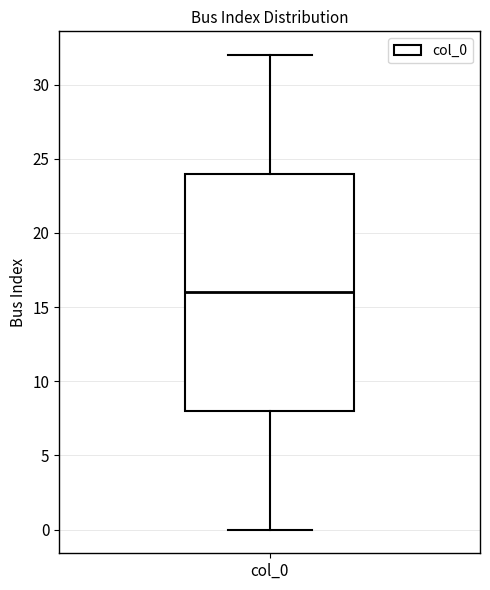

Where does the upper whisker of the box for col_0 end on the y-axis? The values are not printed on the chart, so give them approximately, as read against the axis.

32